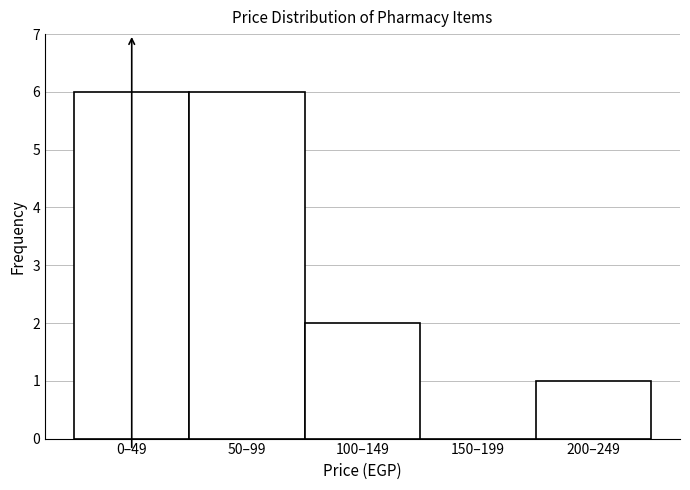

Reading left to right, extract all data points from this chart.

0–49=6	50–99=6	100–149=2	150–199=0	200–249=1